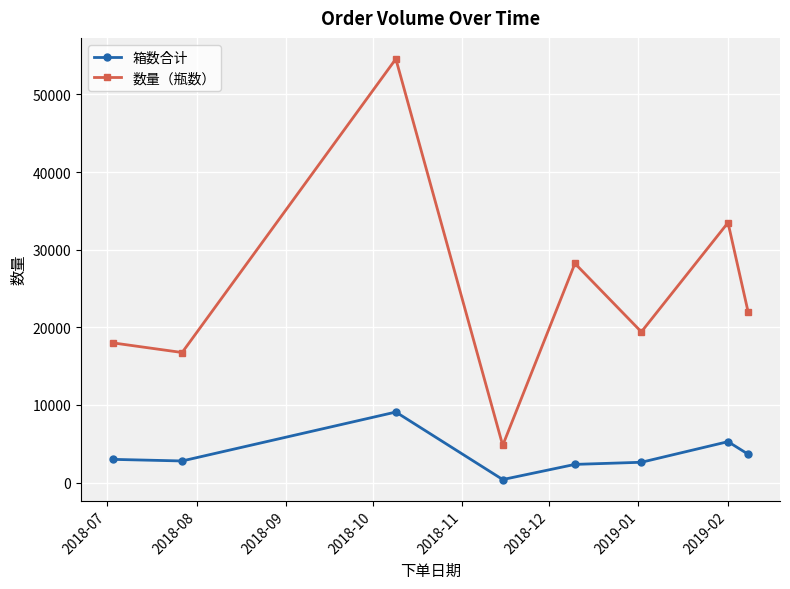

Which series has the largest range (max minus min)?

数量（瓶数）